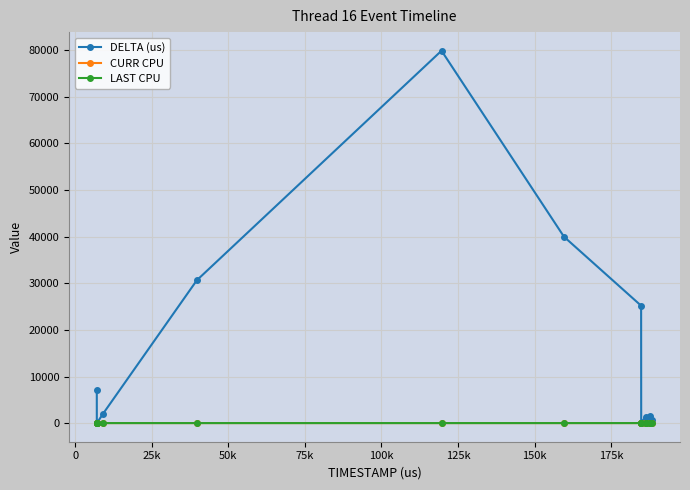

Which series has the largest total across all categories?

DELTA (us)